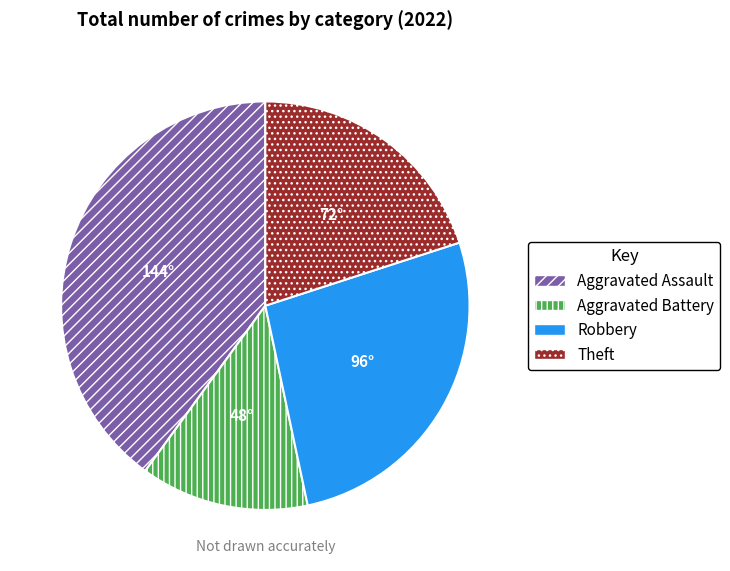

The Aggravated Battery slice represents 19% of the pie. True or false?

False